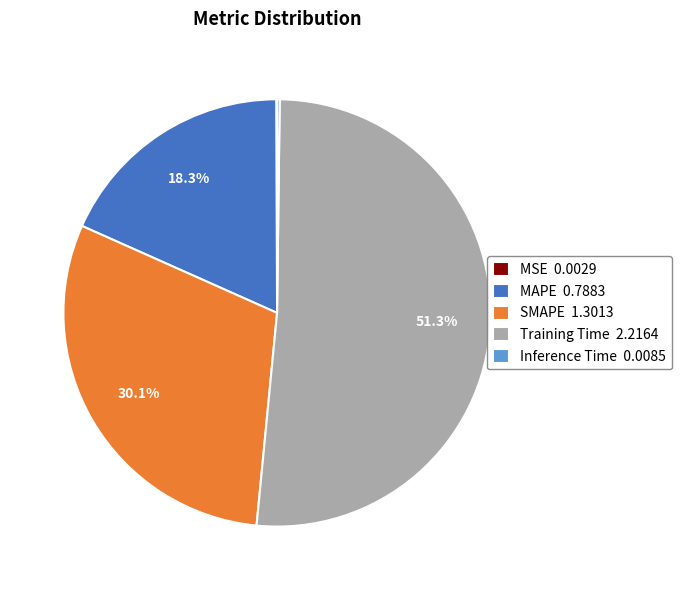

To the nearest percent, what percentage of the pie is MAPE?

18%